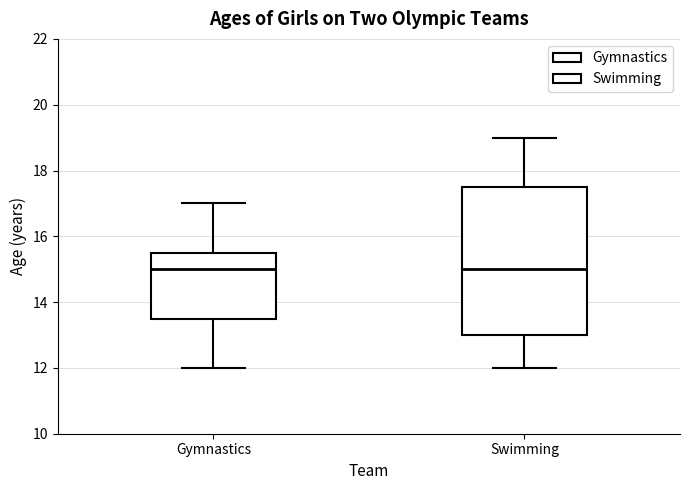

Reading left to right, read every box against the y-axis: the position of its median line, the range the box covers, and the ends of its whiskers. The values are not printed on the chart, so give them approximately, as read against the axis.

Gymnastics: median 15.0, box 13.6 to 15.6, whiskers 12.0 to 17.0
Swimming: median 15.0, box 13.0 to 17.6, whiskers 12.0 to 19.0